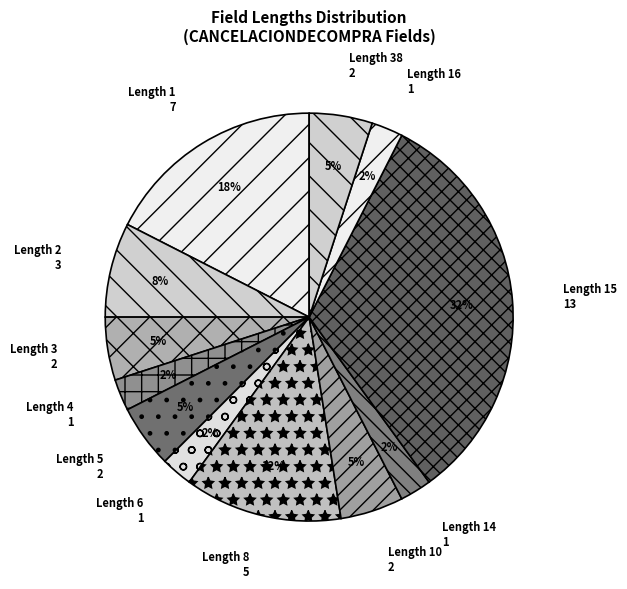

To the nearest percent, what is the average slice percentage?

8%